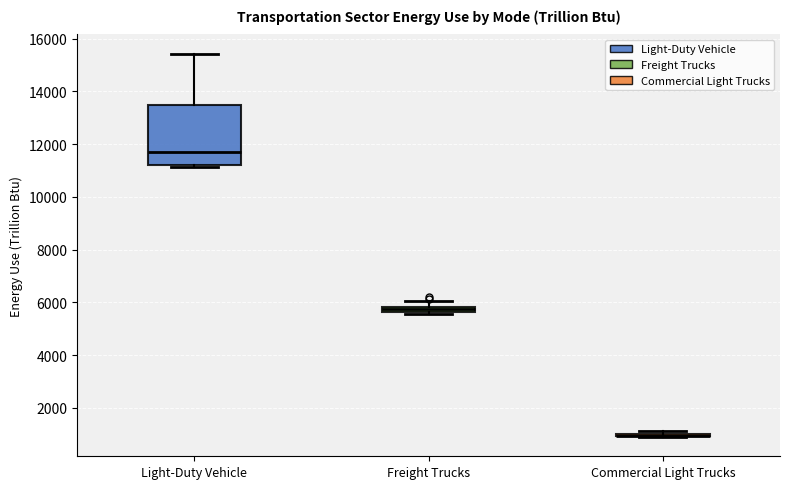

Where is the lower edge of the box for Freight Trucks on the y-axis? The values are not printed on the chart, so give them approximately, as read against the axis.

5600